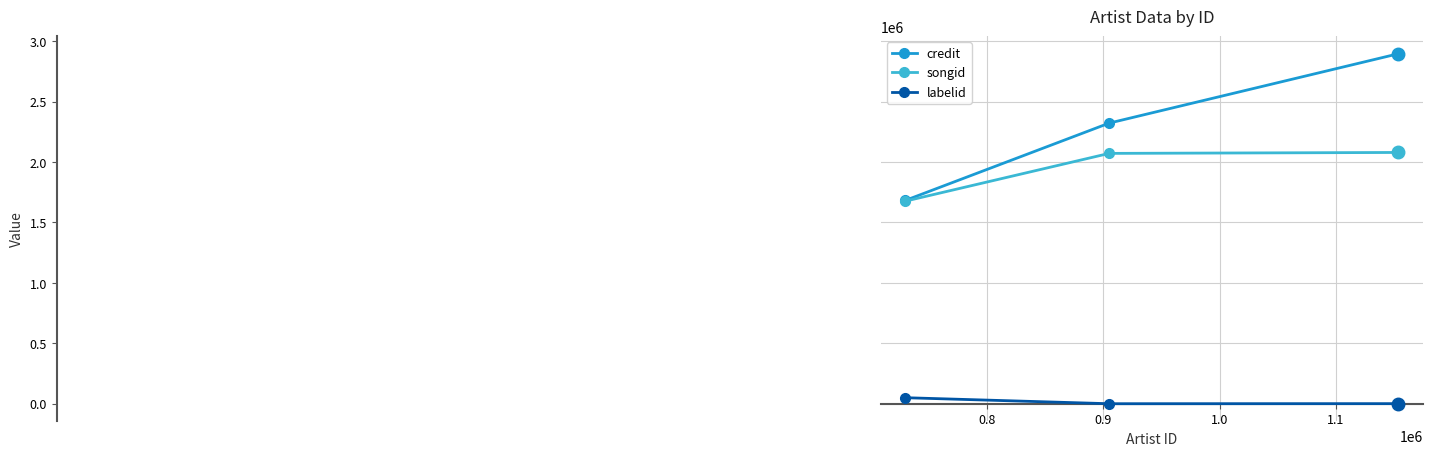

Which series has the largest total across all categories?

credit